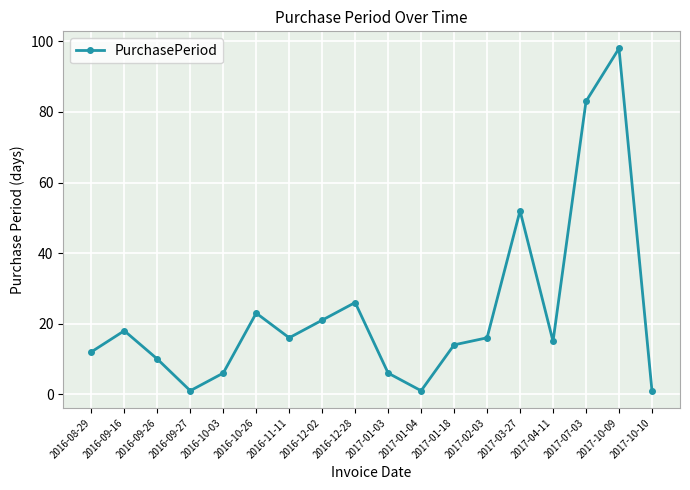

How many points are higher than both their immediate neighbors (excluding endpoints)?

5